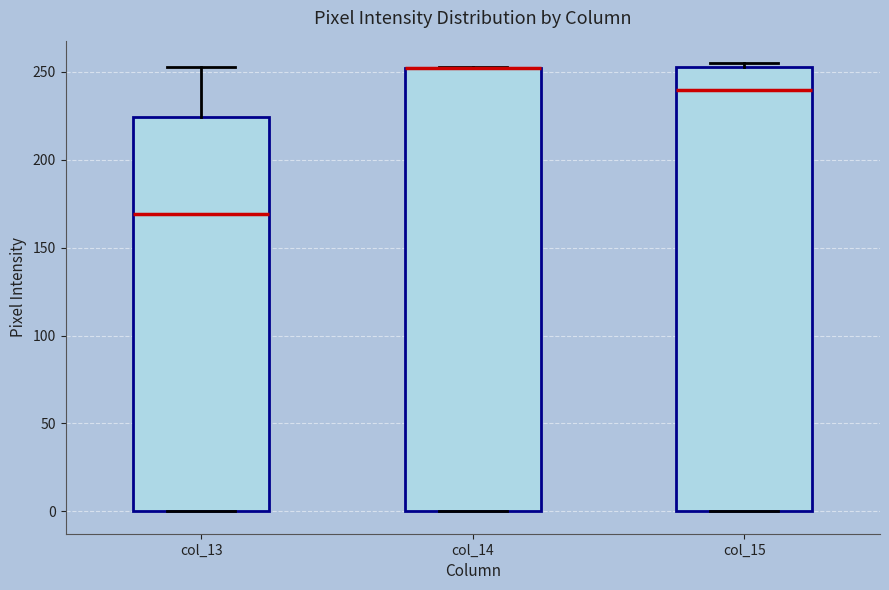

Reading left to right, read every box against the y-axis: the position of its median line, the range the box covers, and the ends of its whiskers. The values are not printed on the chart, so give them approximately, as read against the axis.

col_13: median 170, box 0 to 225, whiskers 0 to 255
col_14: median 250 (drawn on the box's upper edge), box 0 to 250, whiskers 0 to 255
col_15: median 240, box 0 to 255, whiskers 0 to 255 (just above the box's upper edge)